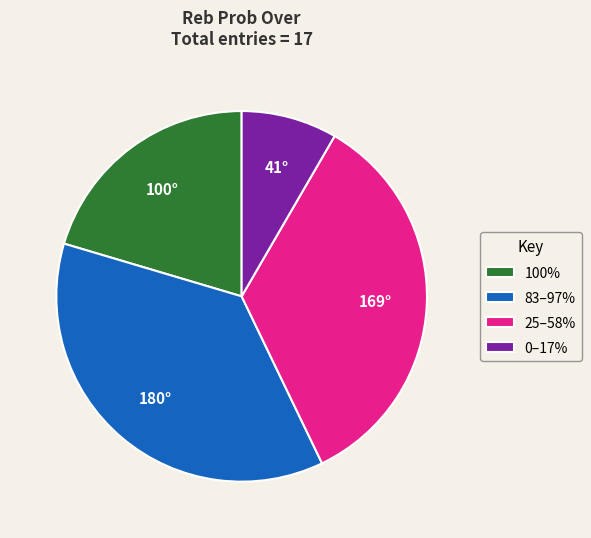

Is there a majority slice in this chart?

No